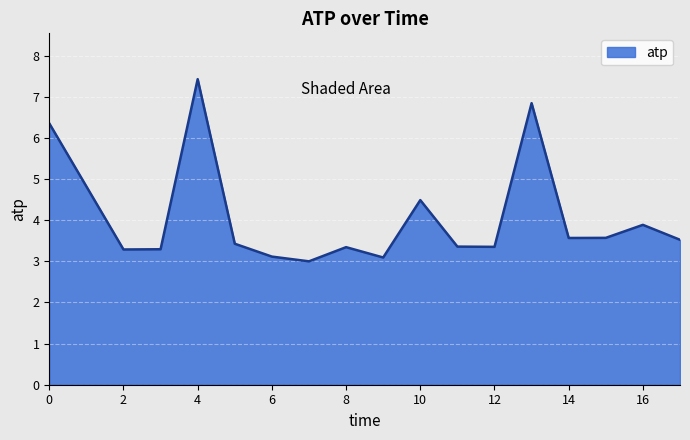

What is the minimum value shown in the chart?

3.0